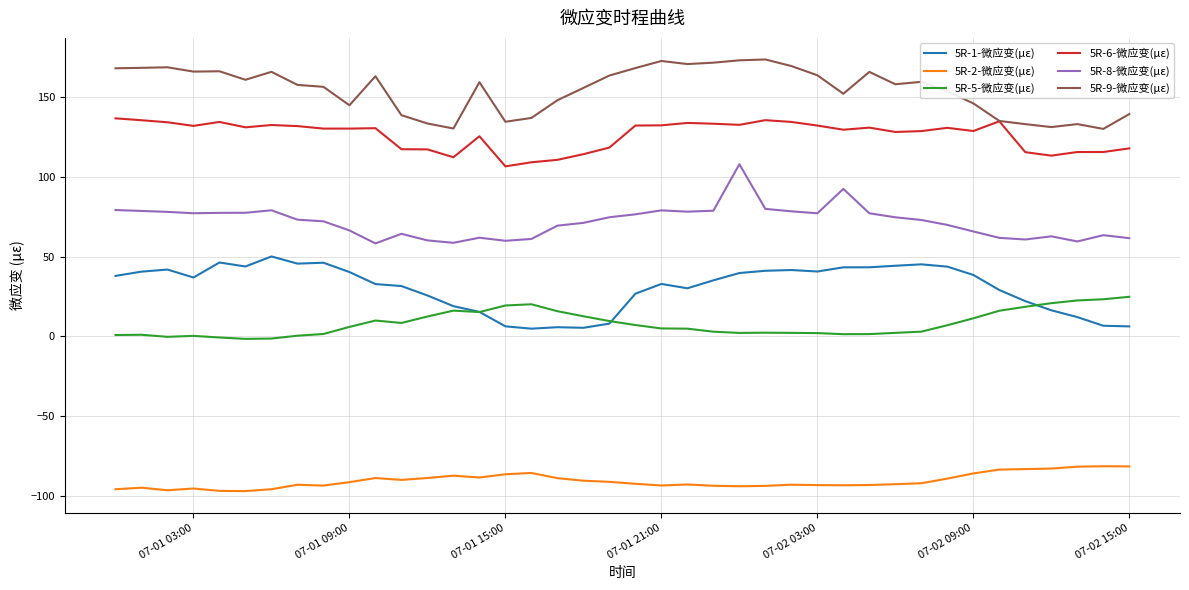

Which series has the largest total across all categories?

5R-9-微应变(με)